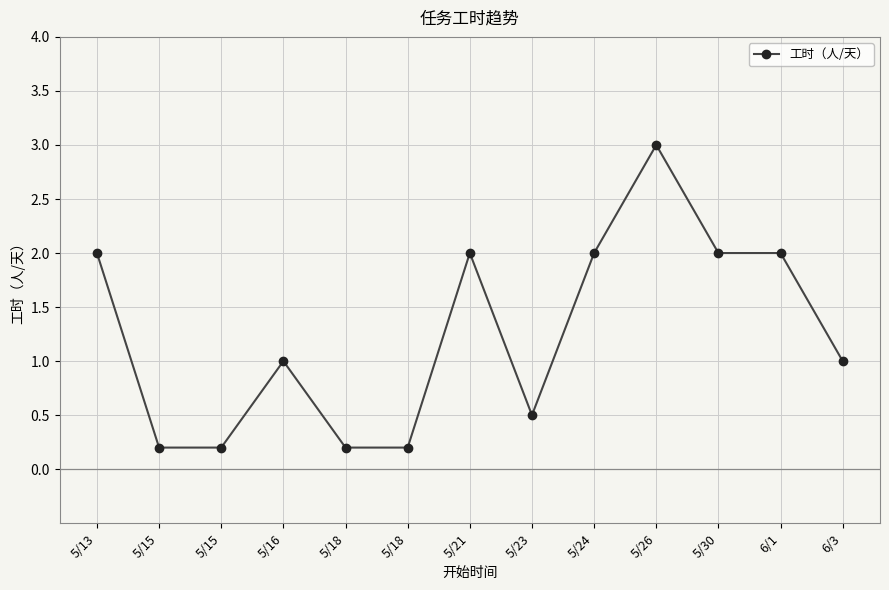

What is the difference between the second highest and minimum values?

1.8